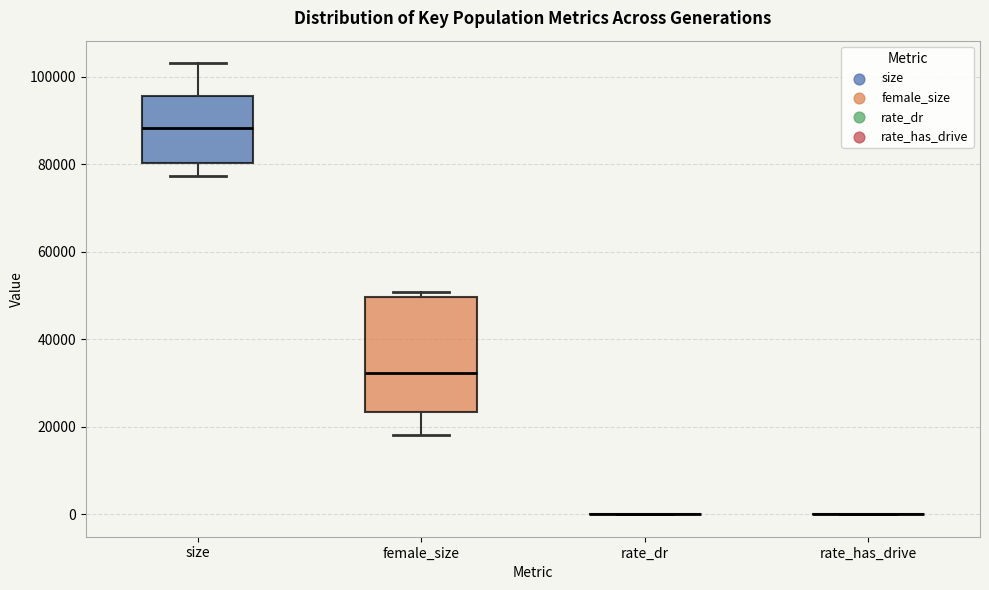

Which box is the tallest, from its lower edge to its upper edge?

female_size